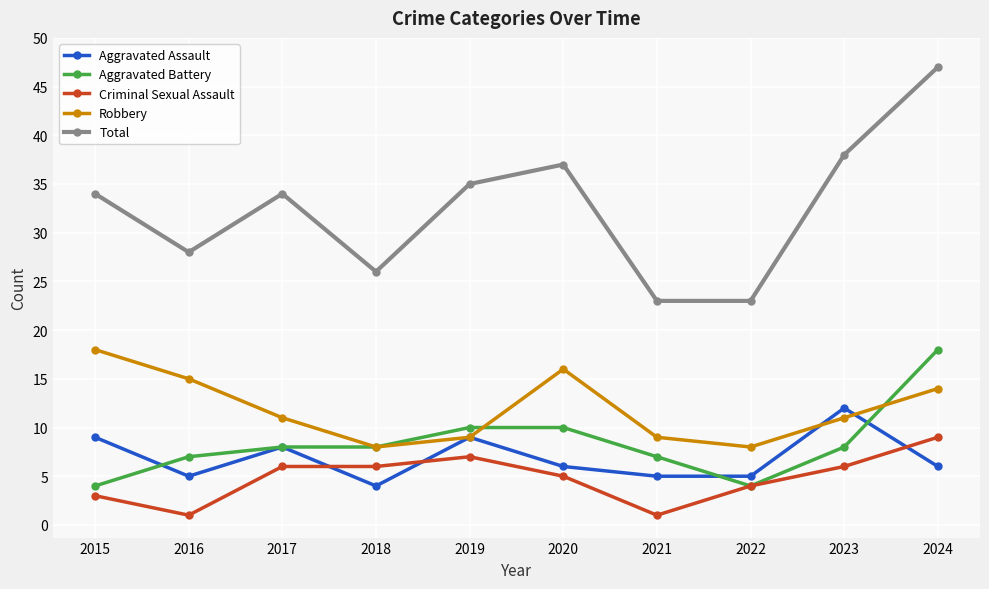

Is this an area chart (filled region under the line)?

No